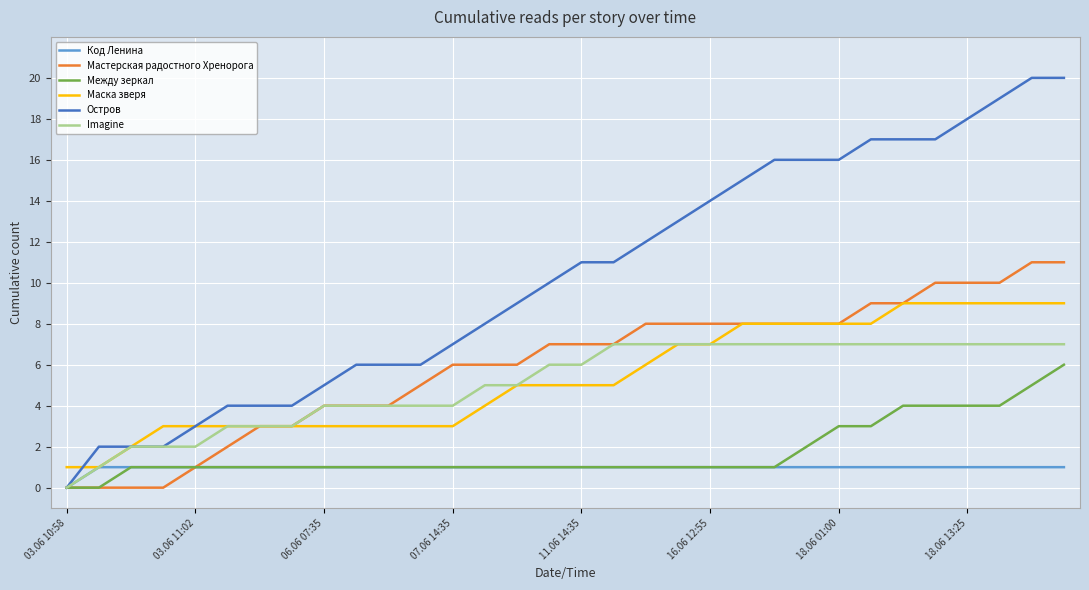

True or false: Маска зверя and Между зеркал cross at least once.

False